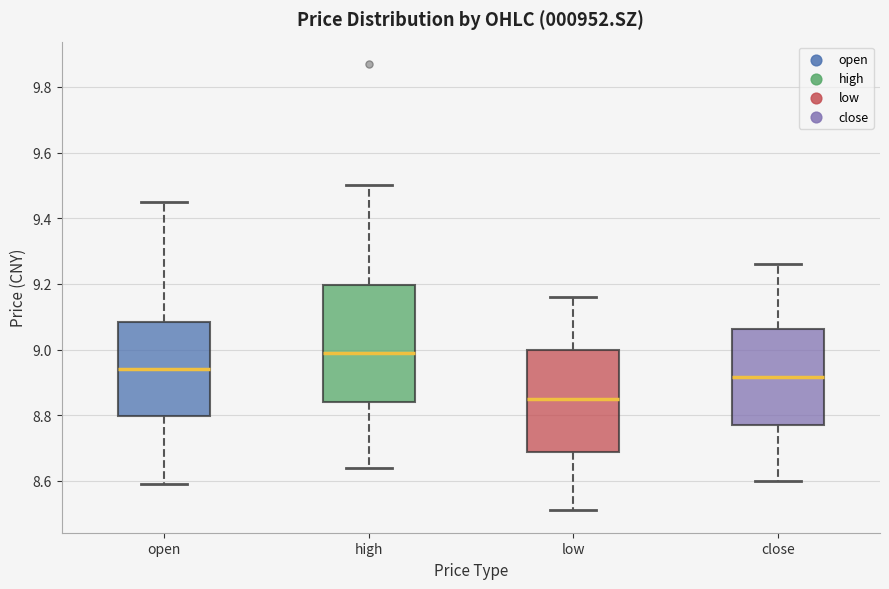

Reading left to right, read every box against the y-axis: the position of its median line, the range the box covers, and the ends of its whiskers. The values are not printed on the chart, so give them approximately, as read against the axis.

open: median 8.94, box 8.80 to 9.08, whiskers 8.60 to 9.46
high: median 9.00, box 8.84 to 9.20, whiskers 8.64 to 9.50
low: median 8.86, box 8.68 to 9.00, whiskers 8.52 to 9.16
close: median 8.92, box 8.78 to 9.06, whiskers 8.60 to 9.26